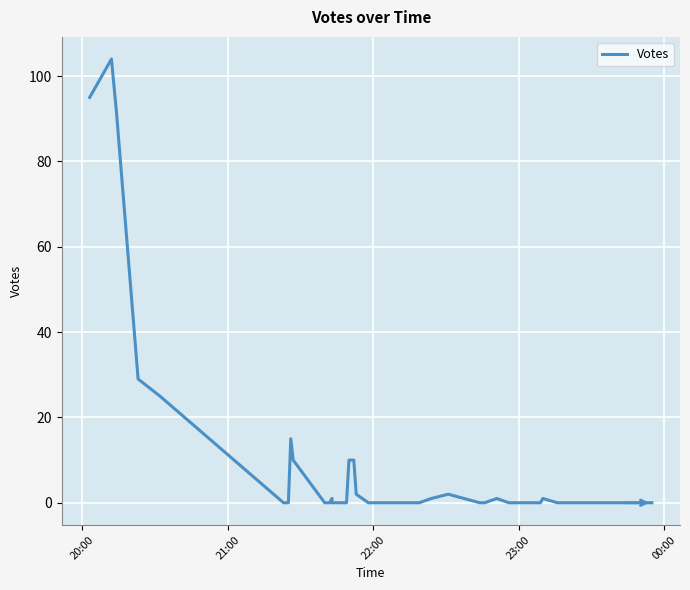

Reading left to right, transcribe all the data shown in this chart.

95	104	92	29	25	0	0	15	10	0	0	1	0	0	10	10	2	0	0	0	0	1	2	0	0	1	0	0	0	0	0	1	0	0	0	0	0	0	0	0